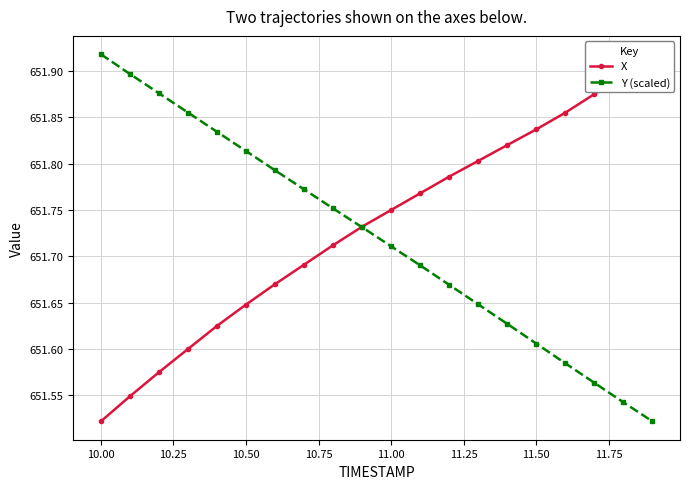

Count the Y (scaled) values in the range 651 to 652.

20